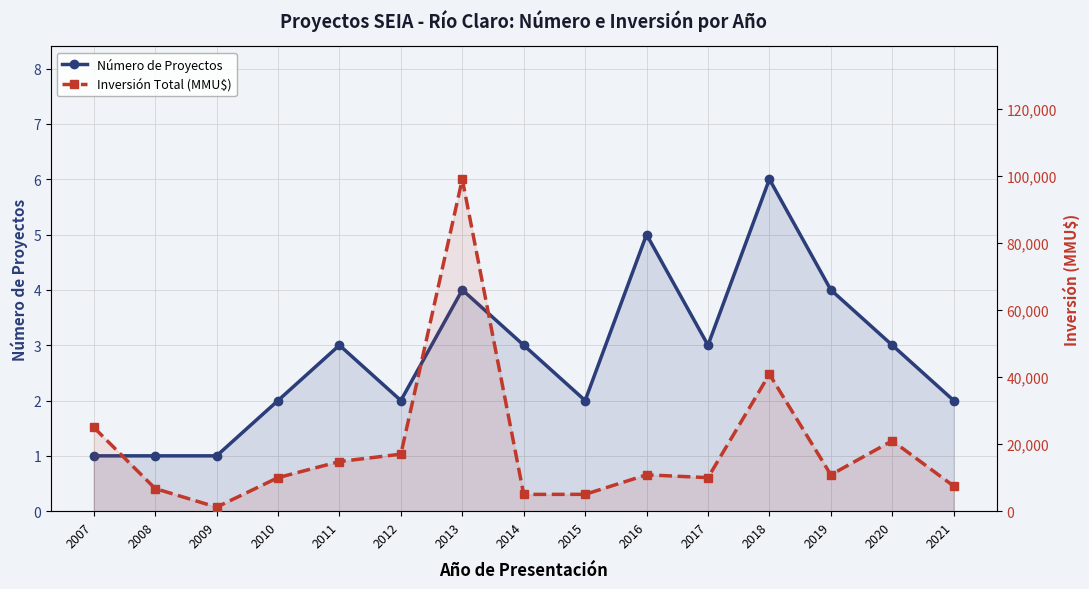

Is it true that Número de Proyectos equals 1 at 2008?

True